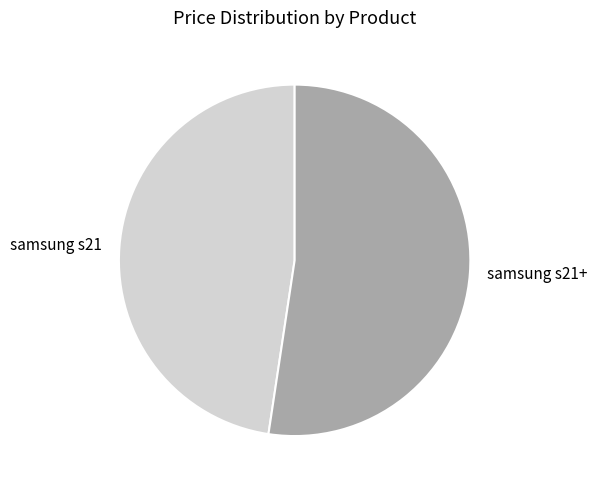

Combined, do samsung s21+ and samsung s21 account for over 50%?

Yes